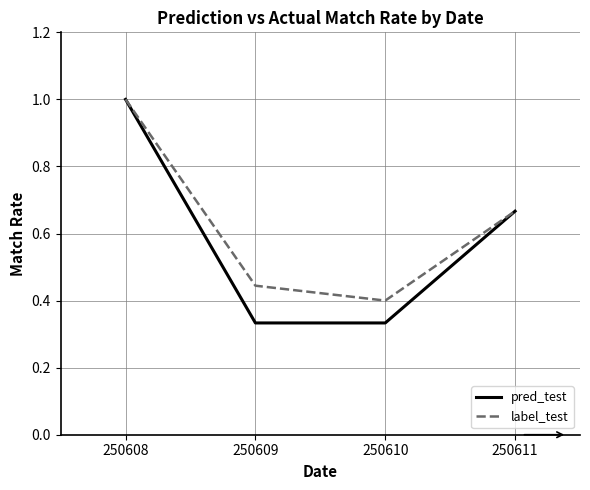

Which series has the largest range (max minus min)?

pred_test